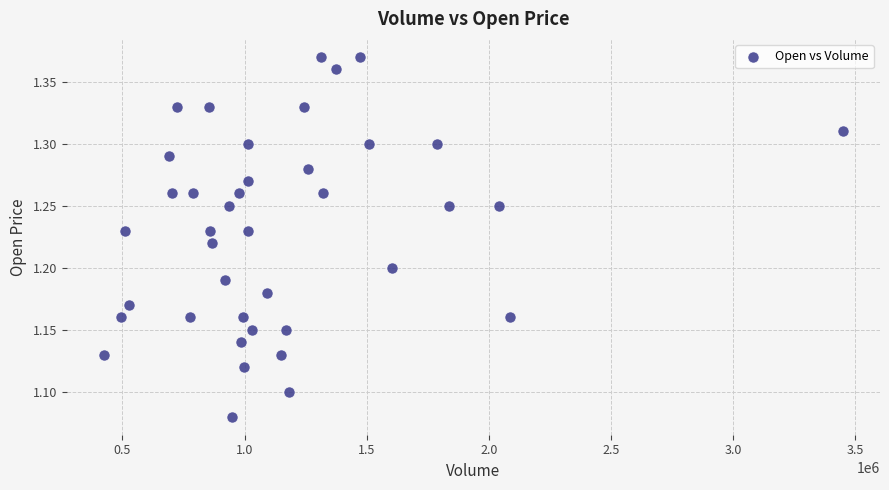

What is the range of X values (max minus min)?

3026300.0